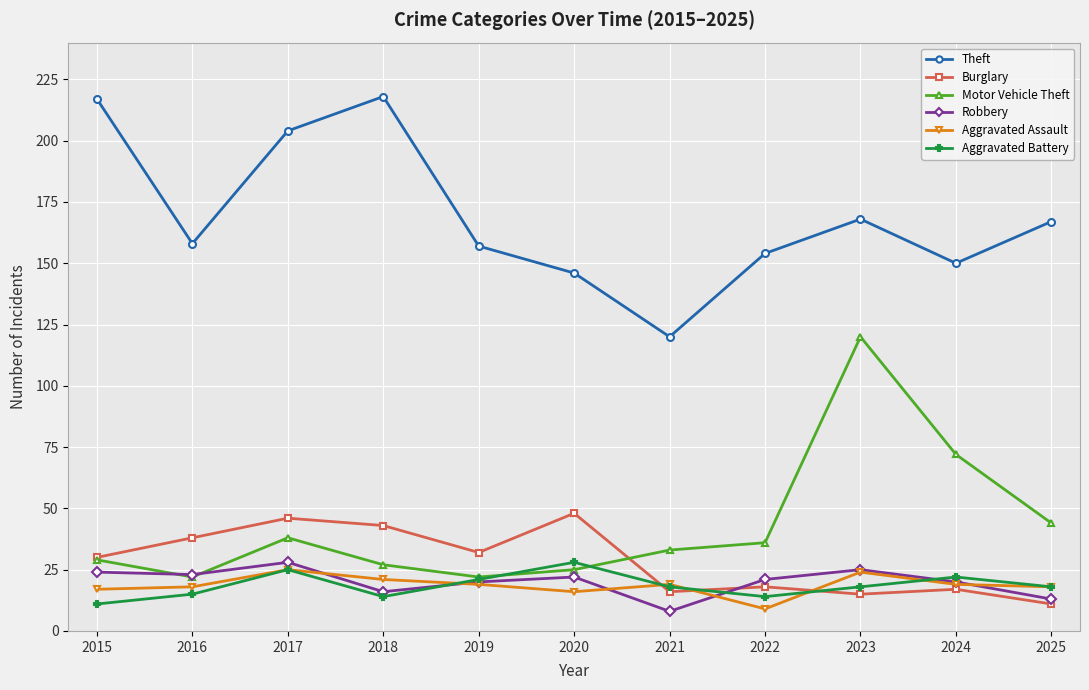

True or false: Theft has more than 1 interior local peaks.

True